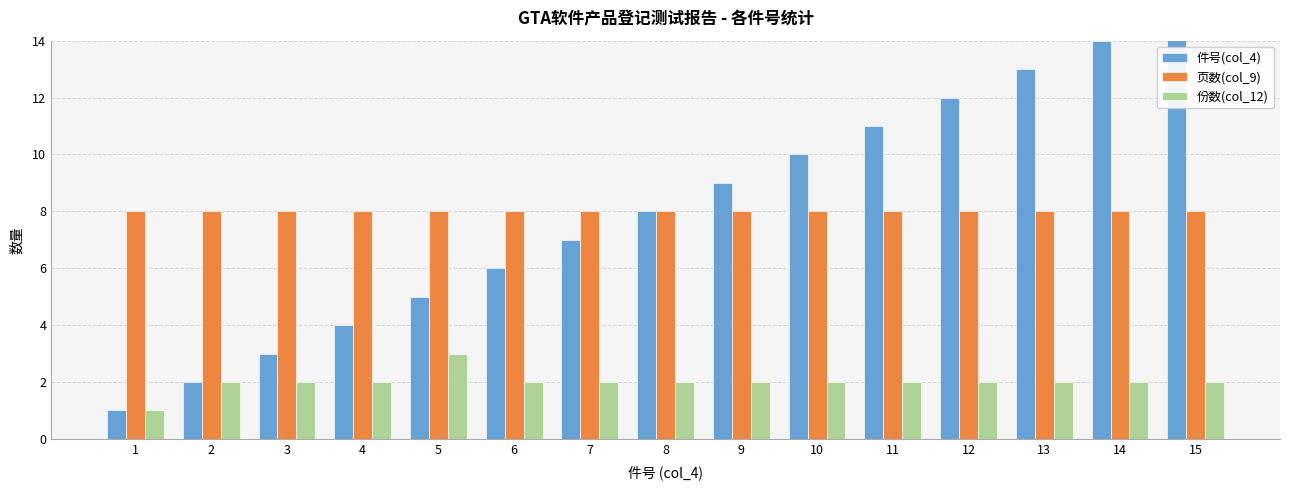

Which label corresponds to the largest value in the chart?

15